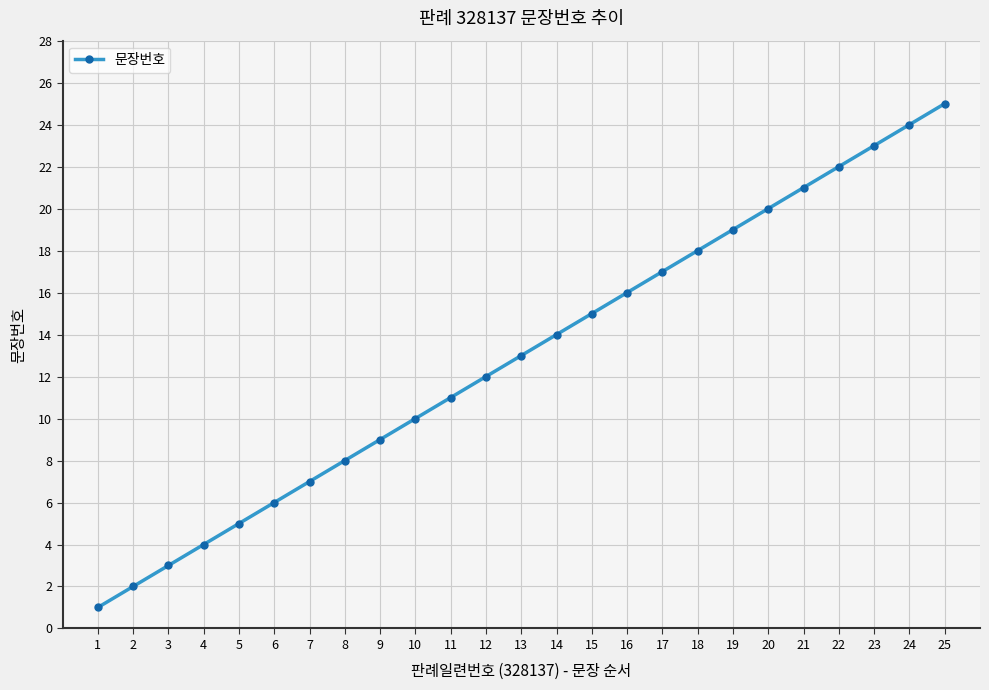

How many values are below 13?

12